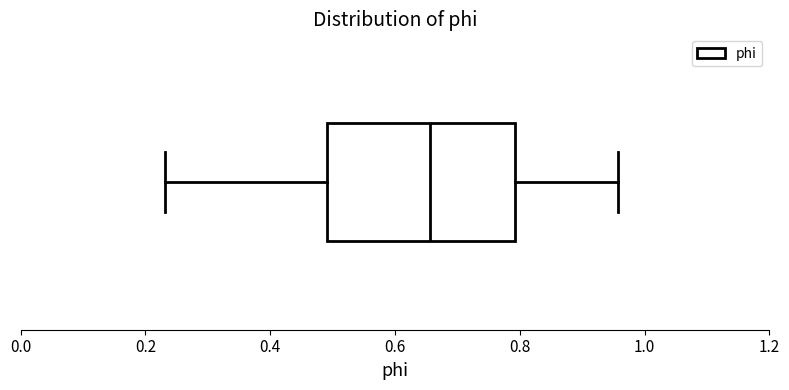

Read this box plot against the x-axis: the position of the median line, the range covered by the box, and the ends of both whiskers. The values are not printed on the chart, so give them approximately, as read against the axis.

median 0.66, box 0.50 to 0.80, whiskers 0.24 to 0.96